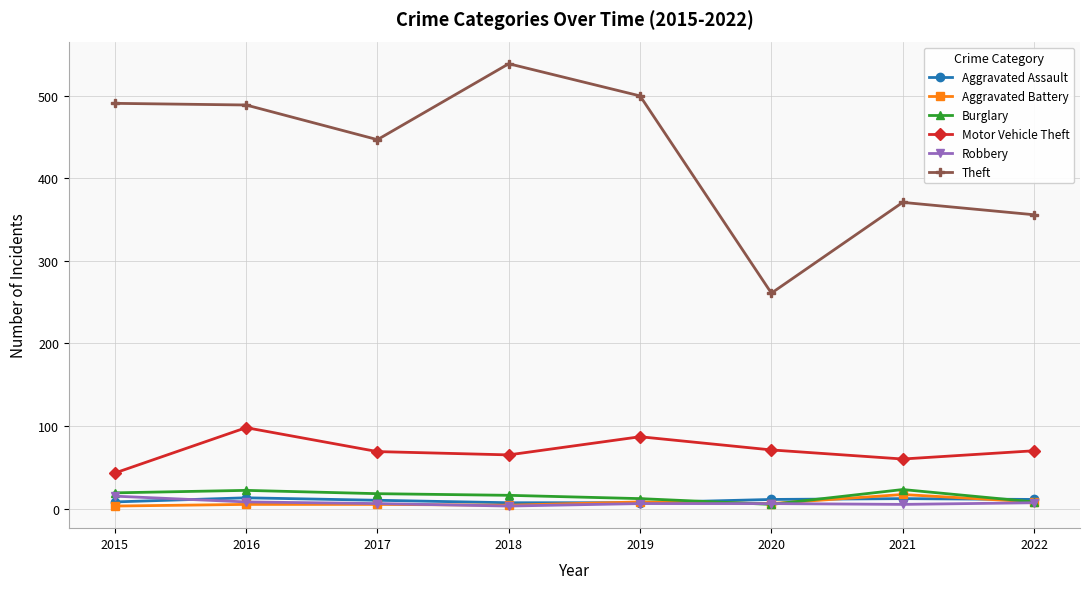

Which series has the largest range (max minus min)?

Theft